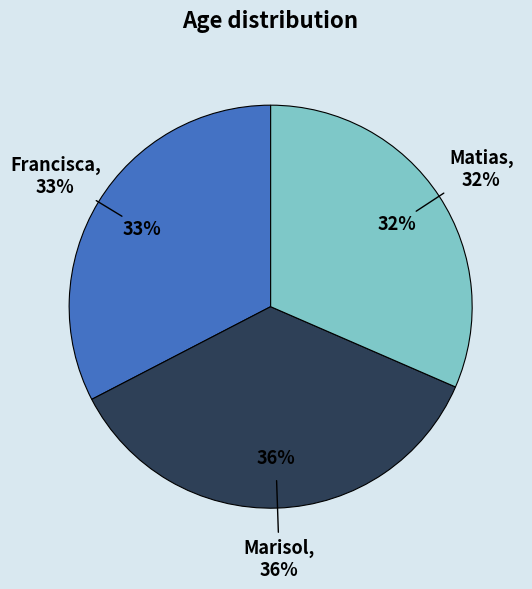

Which category has the biggest portion of the pie?

Marisol